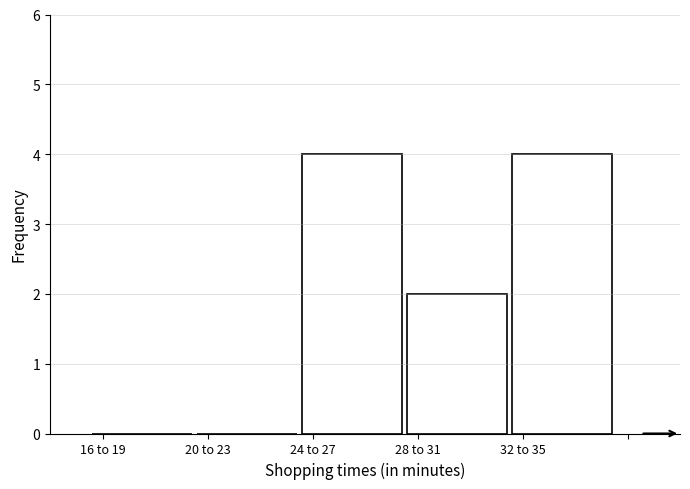

Reading left to right, list all the values displayed in this chart.

16 to 19=0	20 to 23=0	24 to 27=4	28 to 31=2	32 to 35=4